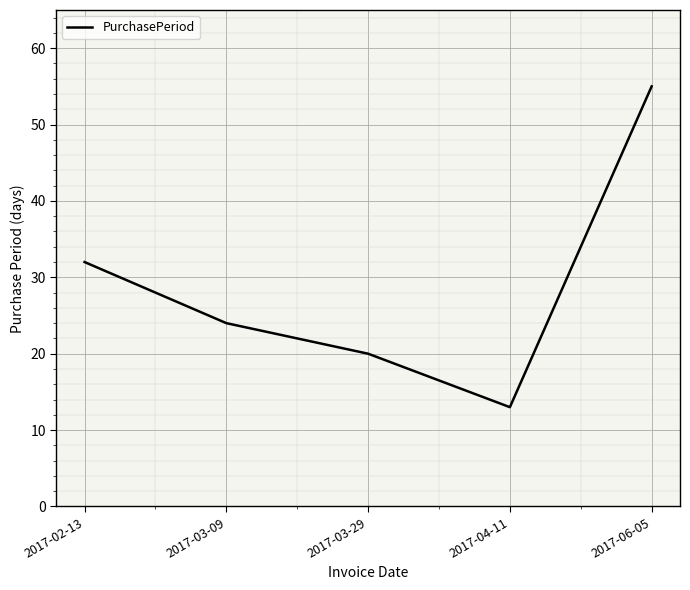

At which label is the value closest to 34?

2017-02-13